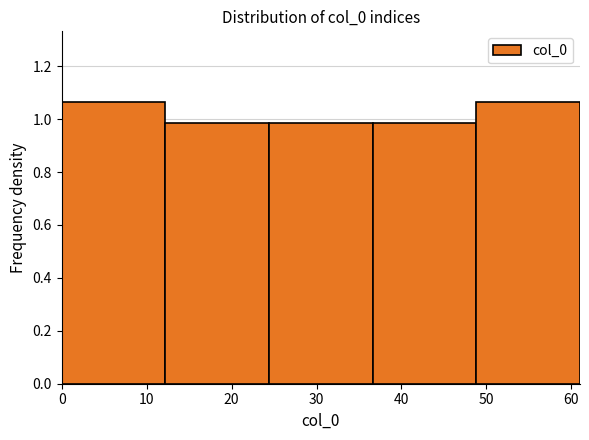

Reading left to right, list every bar in this chart as the range it spans on the x-axis followed by its height. Neither the bar edges nor the heights are printed on the chart, so give them approximately, as read against the axes.

0.0 to 12.2: 1.06
12.2 to 24.4: 0.98
24.4 to 36.6: 0.98
36.6 to 48.8: 0.98
48.8 to 61.0: 1.06